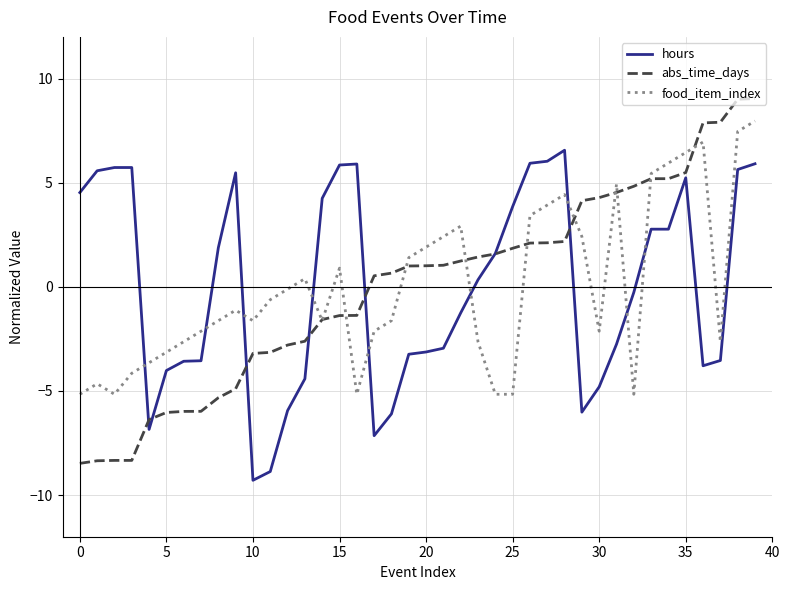

What are all the series names shown in the legend?

hours, abs_time_days, food_item_index